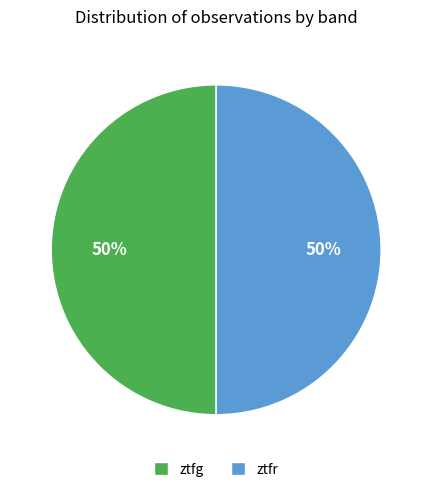

To the nearest percent, what portion does ztfg represent?

50%